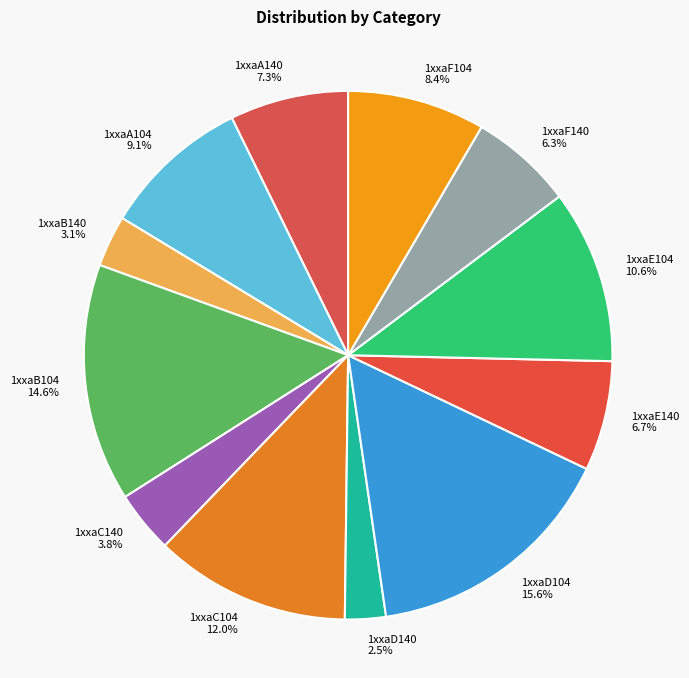

Which category has the biggest portion of the pie?

1xxaD104